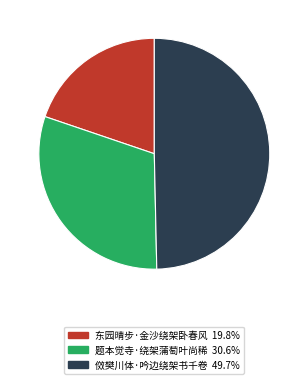

How many segments does this pie chart have?

3